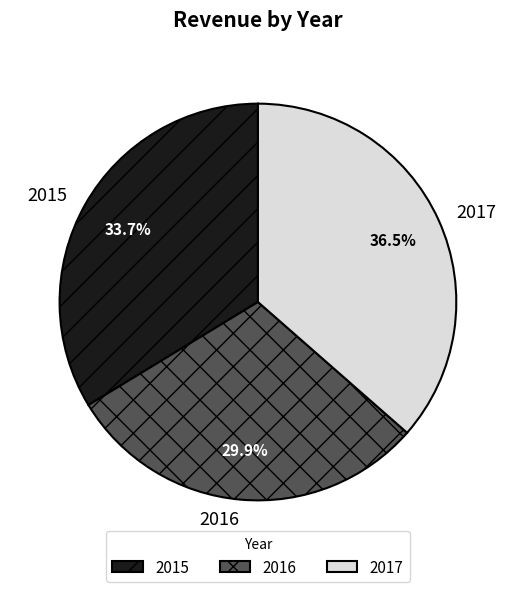

Between 2015 and 2016, which is larger?

2015